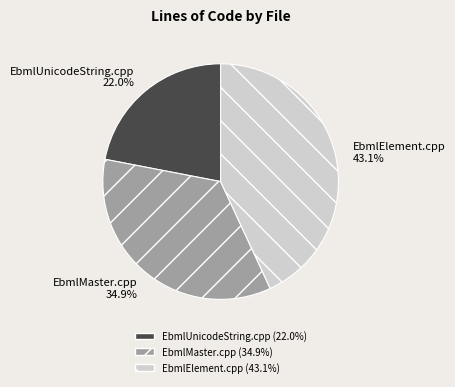

To the nearest percent, what is the difference between the largest and smallest slice percentages?

21%